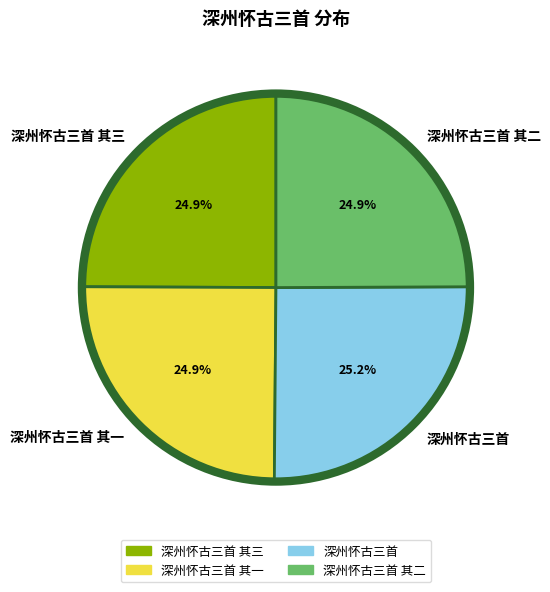

To the nearest percent, what percentage of the pie is 深州怀古三首 其二?

25%